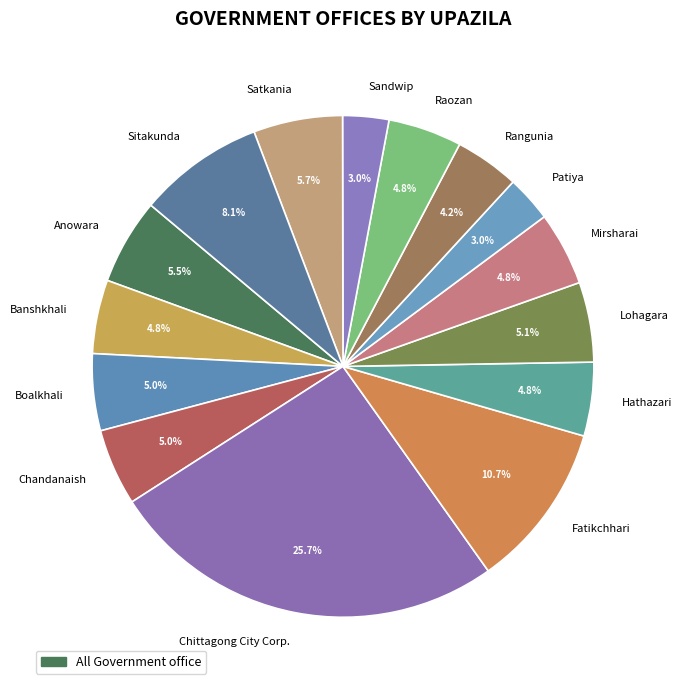

Which slice is the largest?

Chittagong City Corp.